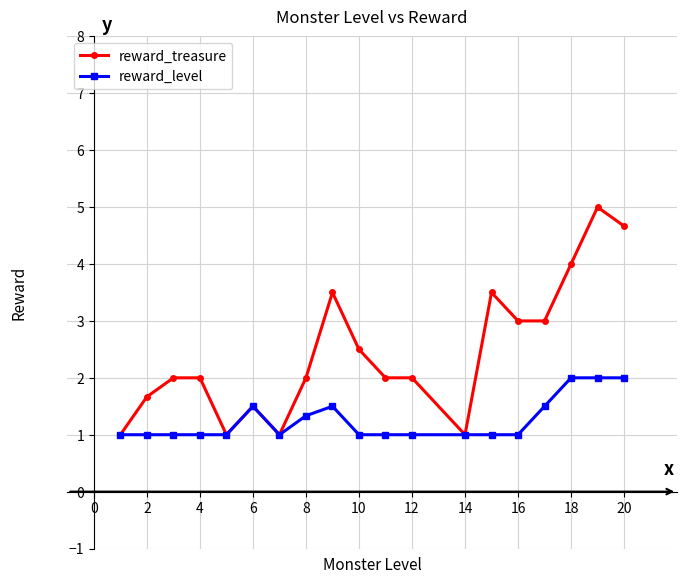

True or false: reward_treasure has more than 2 points higher than both neighbors.

True